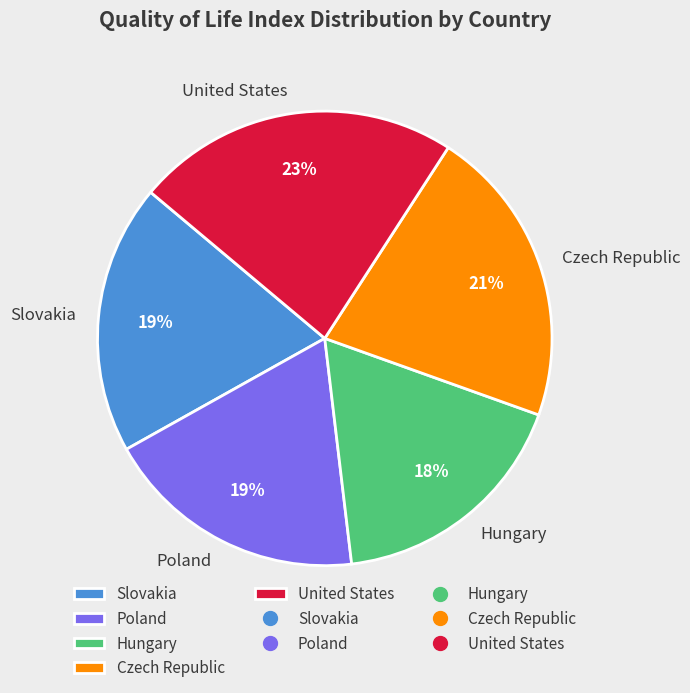

To the nearest percent, what portion does Slovakia represent?

19%